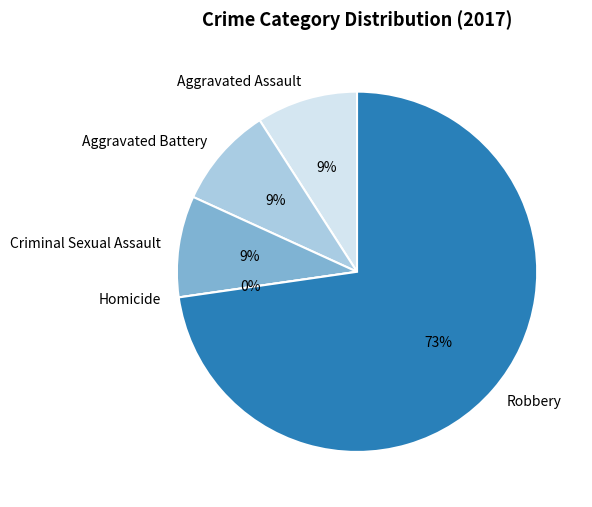

To the nearest percent, what is the difference between the Aggravated Assault and Robbery slice percentages?

64%